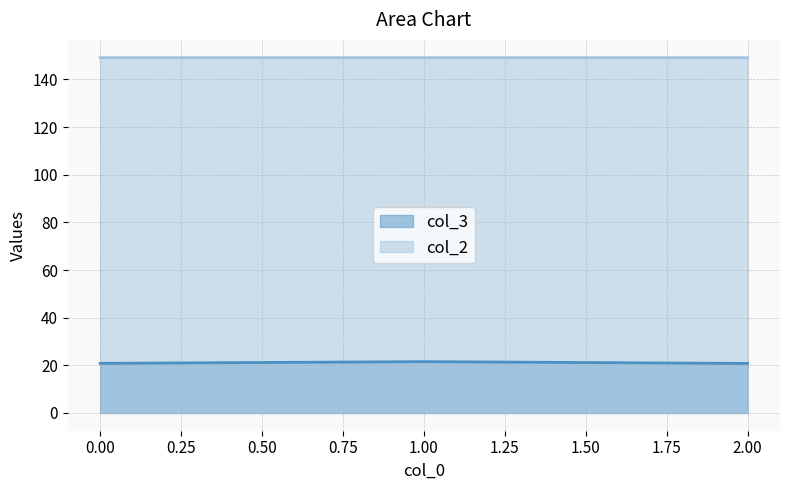

What is the sum of all col_3 values?

63.2